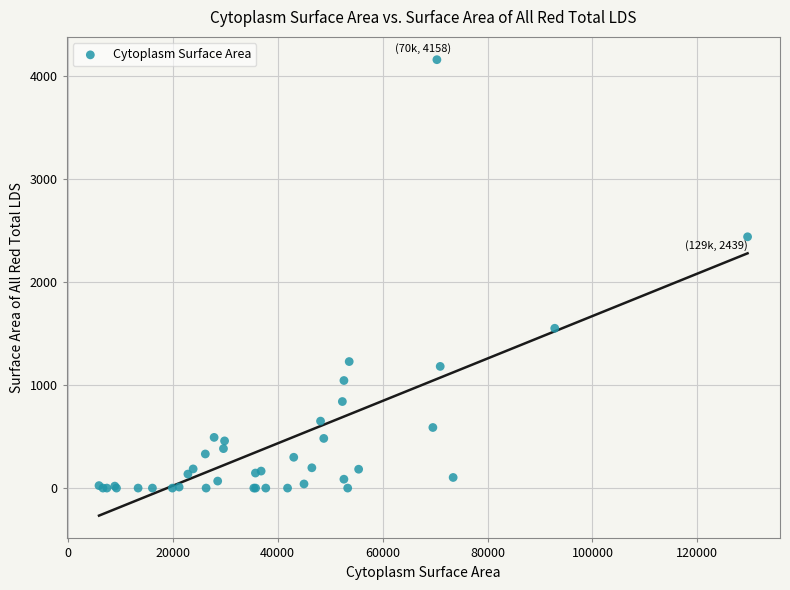

What Y value in the scatter plot is closest to 2079?

2439